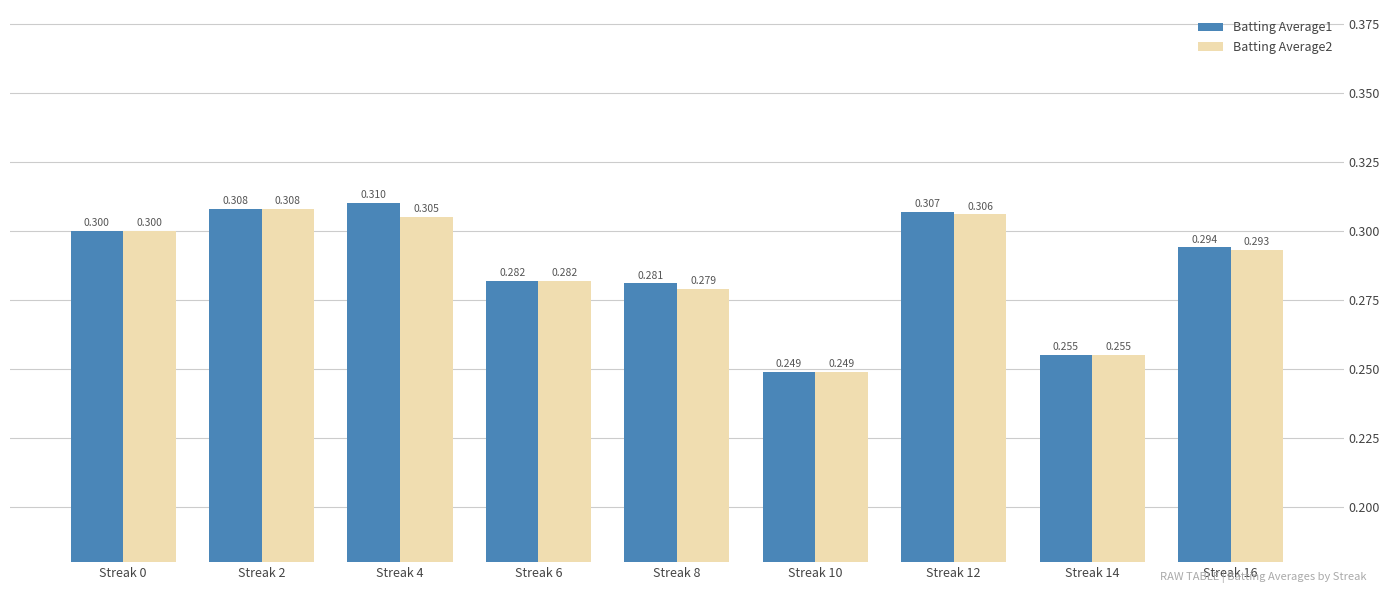

Which series has the largest total across all categories?

Batting Average1